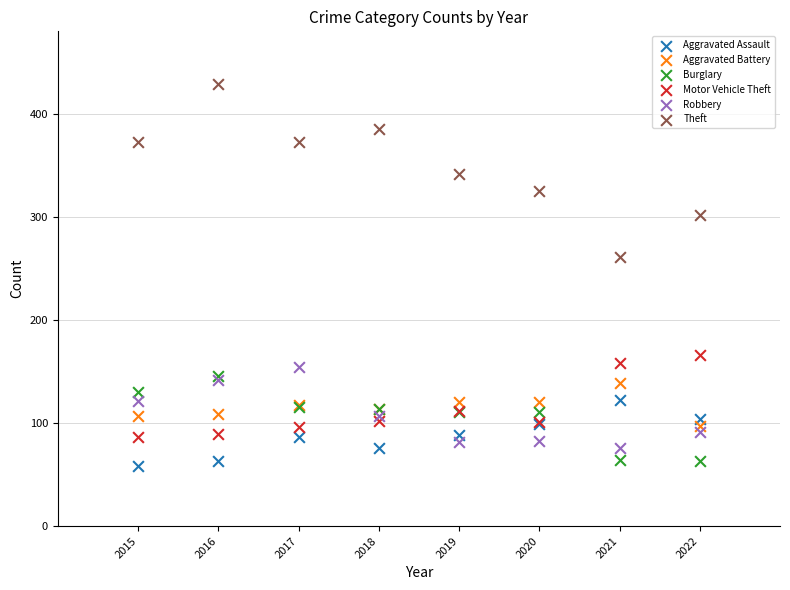

Which series contains the highest Y value?

Theft